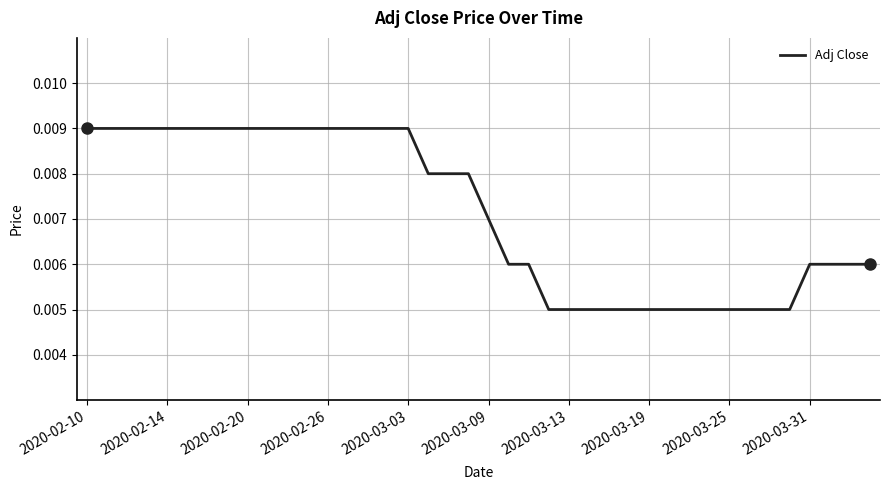

Which label corresponds to the largest value in the chart?

2020-02-10